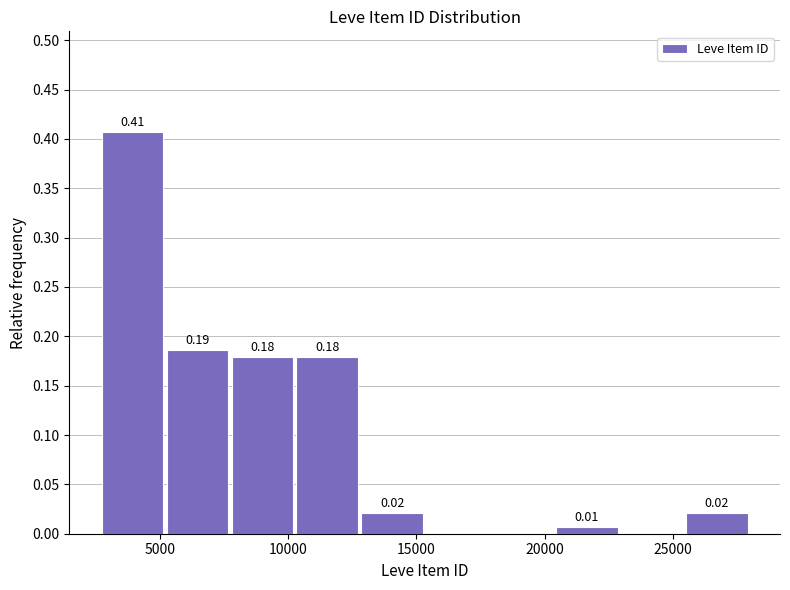

Which range on the x-axis has the tallest bar?

2500 to 5000